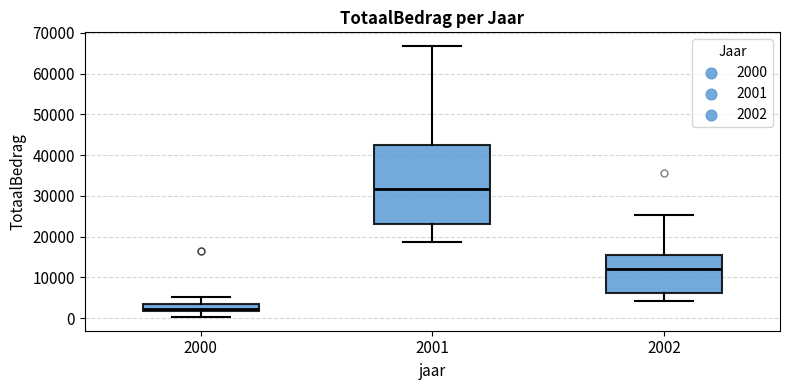

Where does the lower whisker of the box at x = 2002 end on the y-axis? The values are not printed on the chart, so give them approximately, as read against the axis.

4000